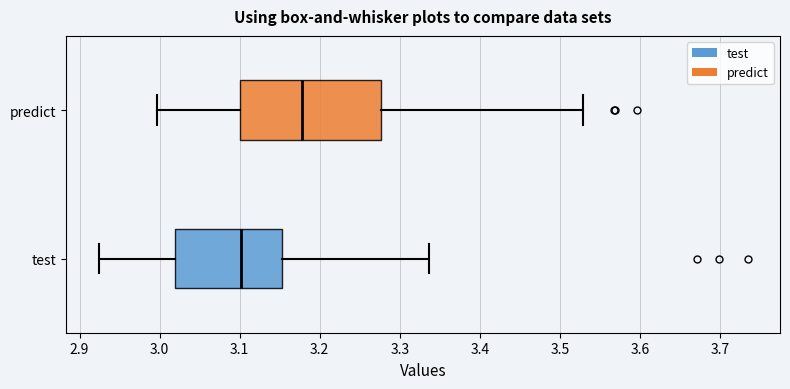

Reading bottom to top, transcribe this box plot: for each box, give where its median line is, the range the box spans, and where its two whiskers end, as read against the x-axis. The values are not printed on the chart, so give them approximately, as read against the axis.

test: median 3.10, box 3.02 to 3.15, whiskers 2.92 to 3.34
predict: median 3.18, box 3.10 to 3.28, whiskers 3.00 to 3.53